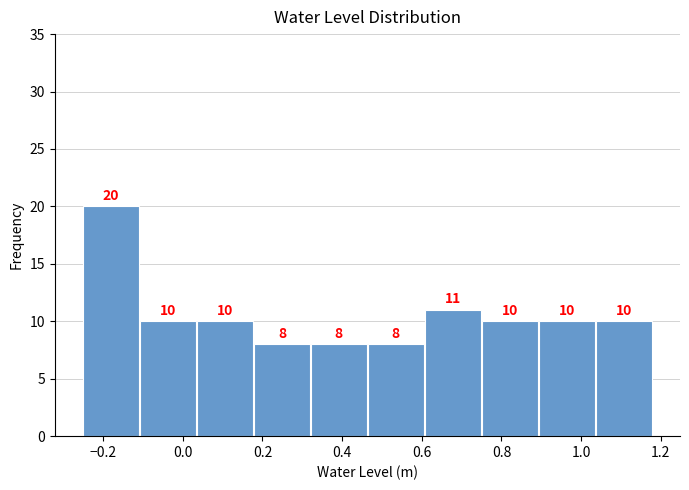

Over which range of the x-axis is the bar tallest?

-0.24 to -0.10